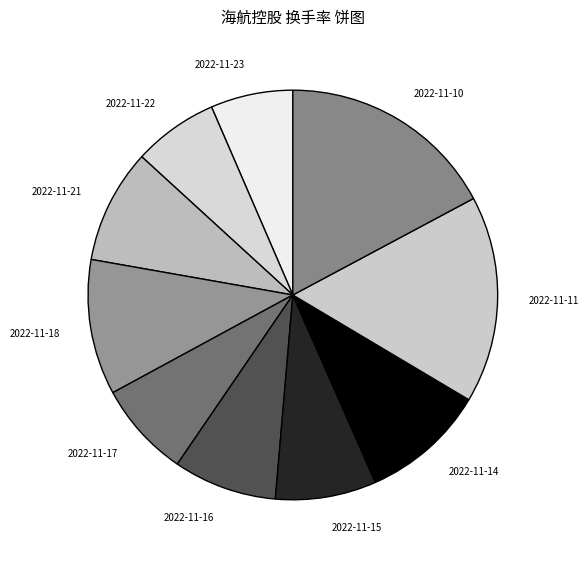

What is the largest slice in the pie chart?

2022-11-10